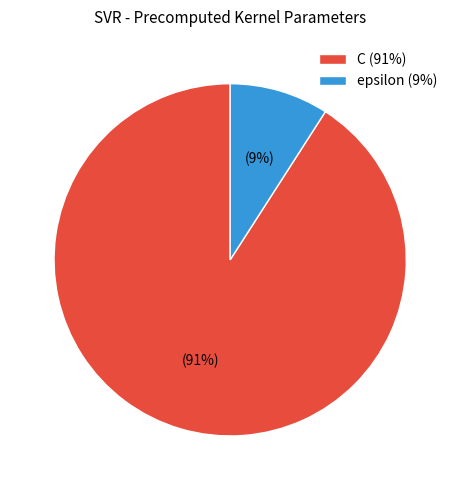

Which category has the biggest portion of the pie?

C